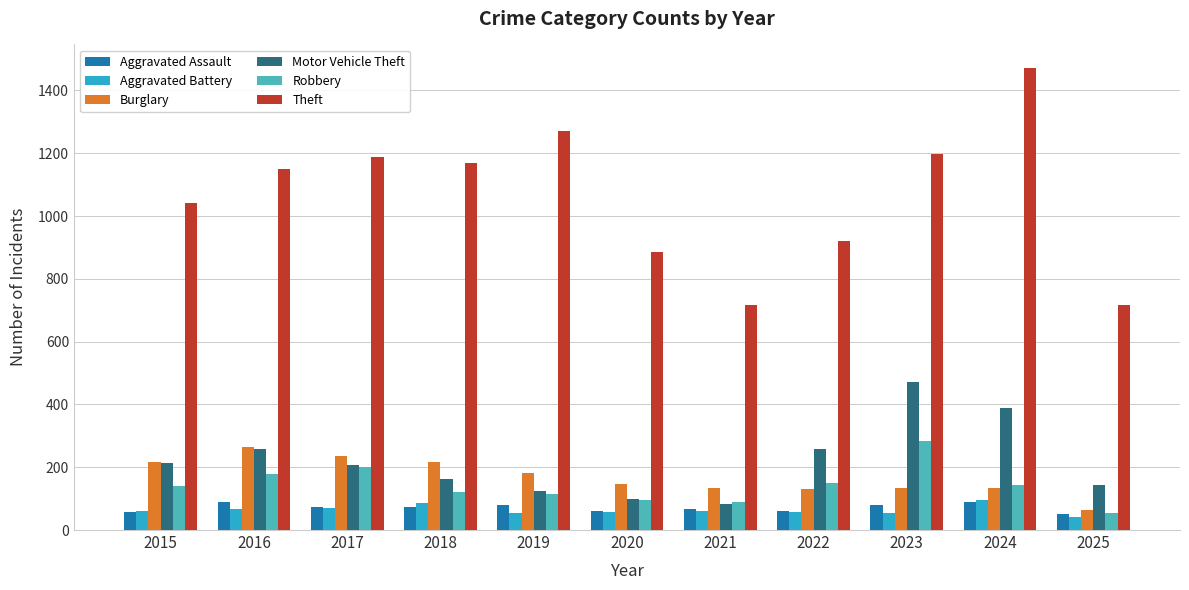

Which series has the widest spread of values?

Theft